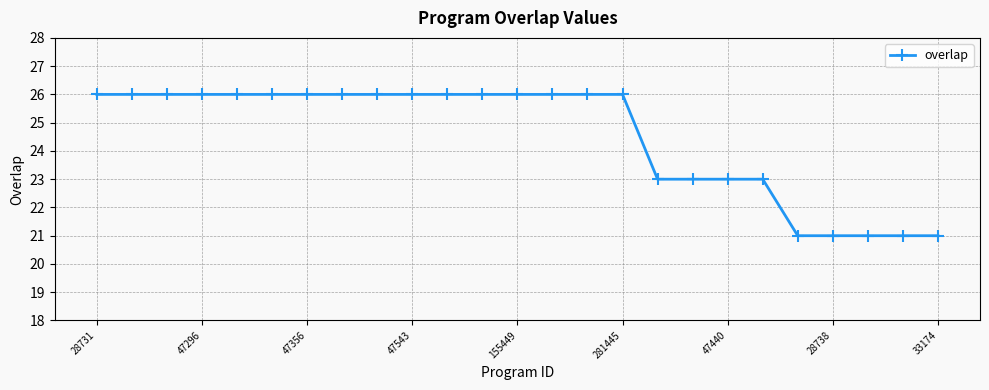

What is the sum of all values?

613